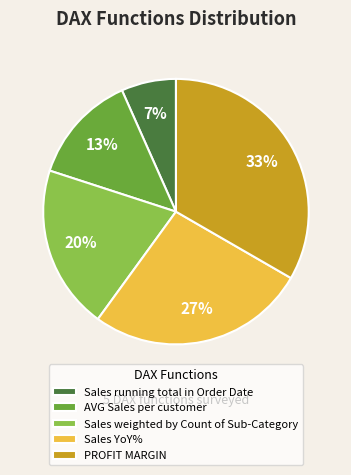

Does Sales weighted by Count of Sub-Category account for over 50% of the chart?

No